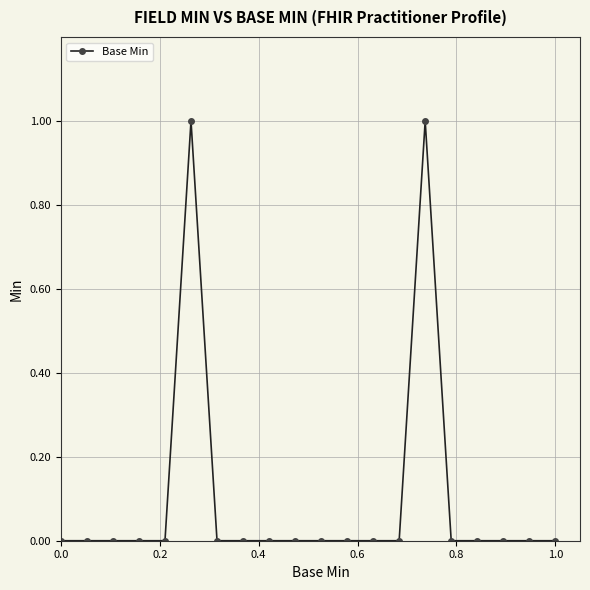

Count the number of categories in the chart.

20